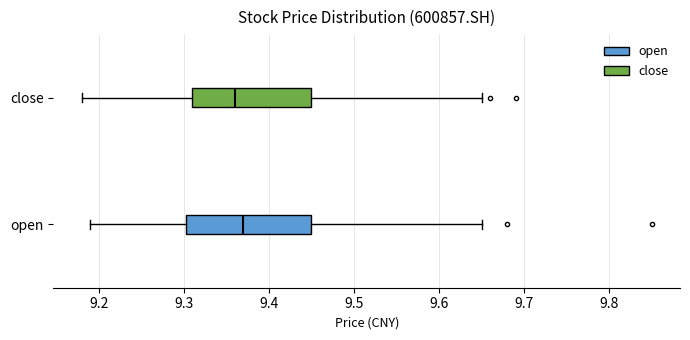

Which box has the furthest to the left median line?

close